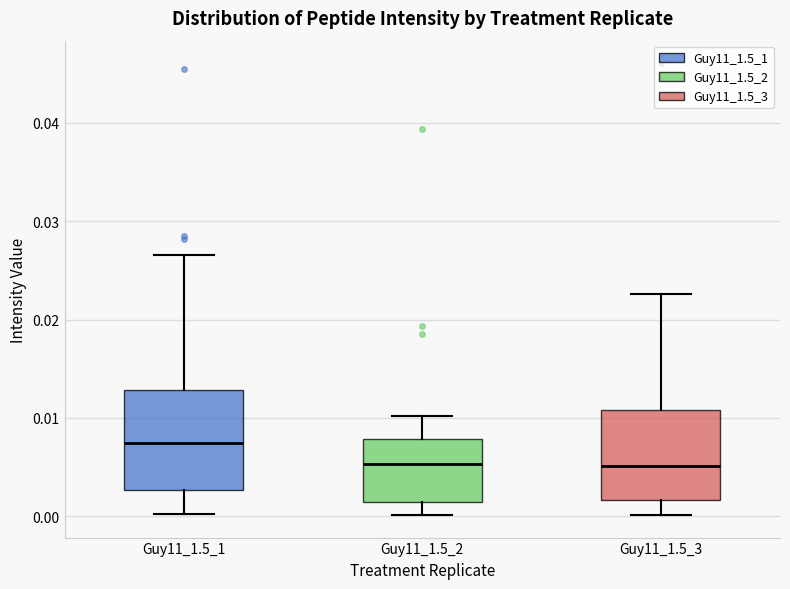

Reading left to right, transcribe this box plot: for each box, give where its median line is, the range the box spans, and where its two whiskers end, as read against the y-axis. The values are not printed on the chart, so give them approximately, as read against the axis.

Guy11_1.5_1: median 0.007, box 0.003 to 0.013, whiskers 0.000 to 0.027
Guy11_1.5_2: median 0.005, box 0.001 to 0.008, whiskers 0.000 to 0.010
Guy11_1.5_3: median 0.005, box 0.002 to 0.011, whiskers 0.000 to 0.023